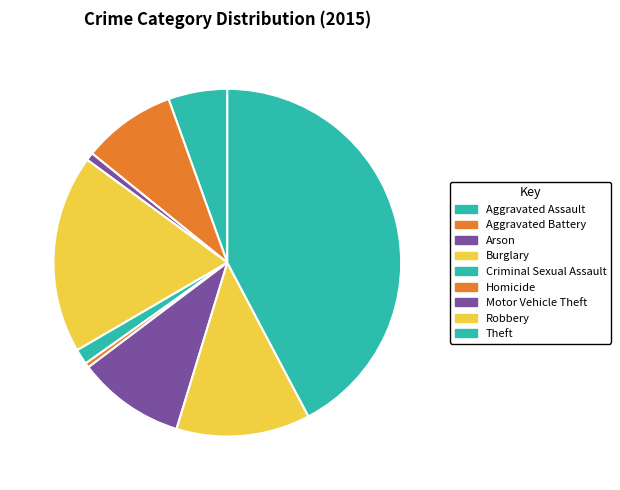

Count the number of slices in the pie.

9